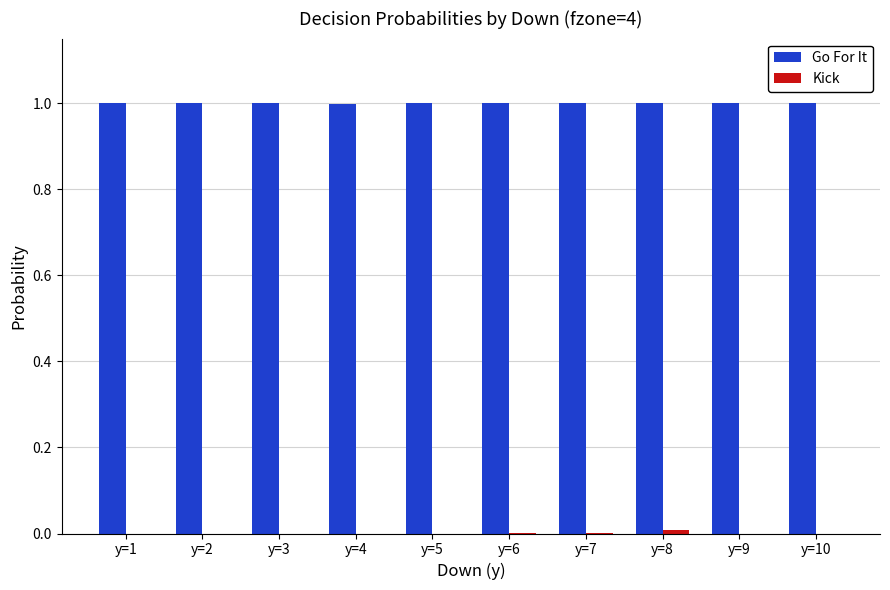

True or false: Go For It has a value of 0.2 at y=3.

False